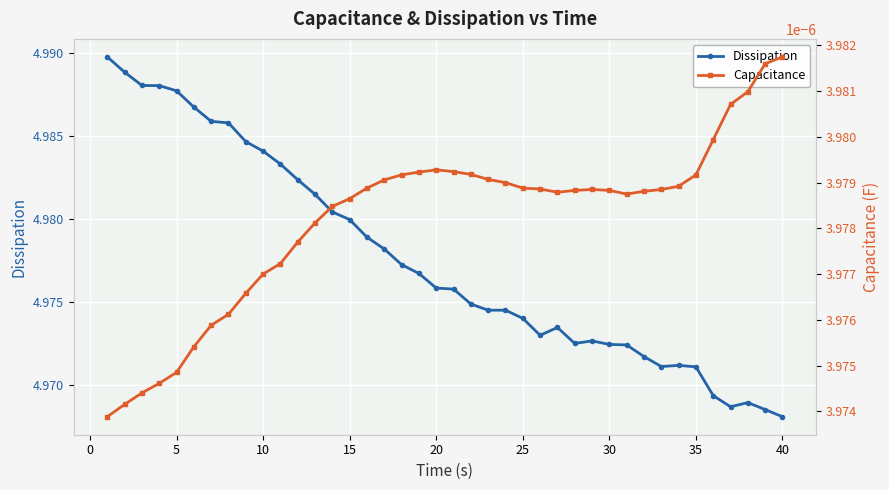

True or false: Dissipation has more than 2 points higher than both neighbors.

True